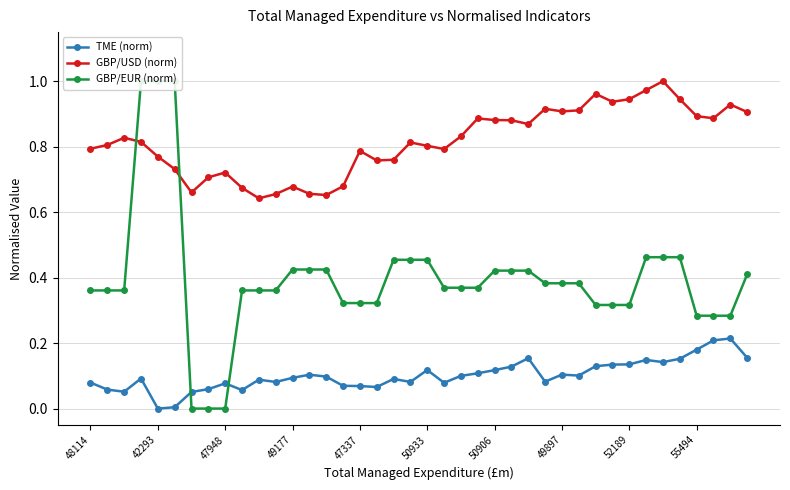

At how many categories does at least one series exceed 0?

40